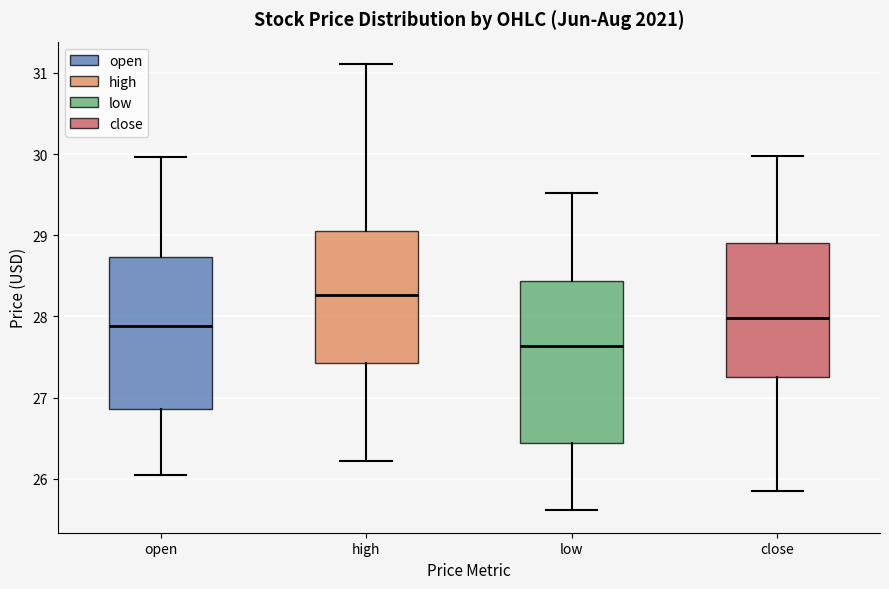

Reading left to right, read every box against the y-axis: the position of its median line, the range the box covers, and the ends of its whiskers. The values are not printed on the chart, so give them approximately, as read against the axis.

open: median 27.9, box 26.9 to 28.7, whiskers 26.1 to 30.0
high: median 28.3, box 27.4 to 29.0, whiskers 26.2 to 31.1
low: median 27.6, box 26.4 to 28.4, whiskers 25.6 to 29.5
close: median 28.0, box 27.3 to 28.9, whiskers 25.9 to 30.0